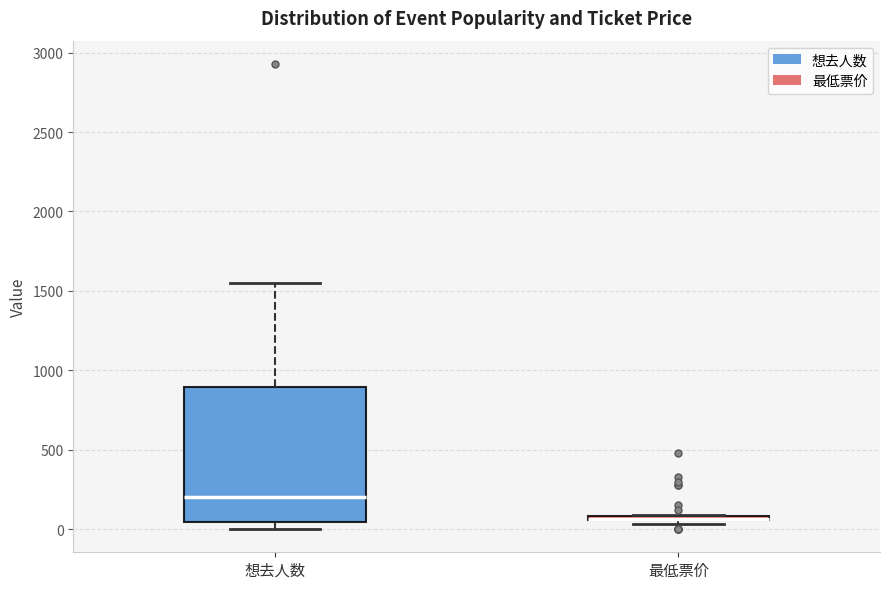

Which box is the tallest, from its lower edge to its upper edge?

想去人数